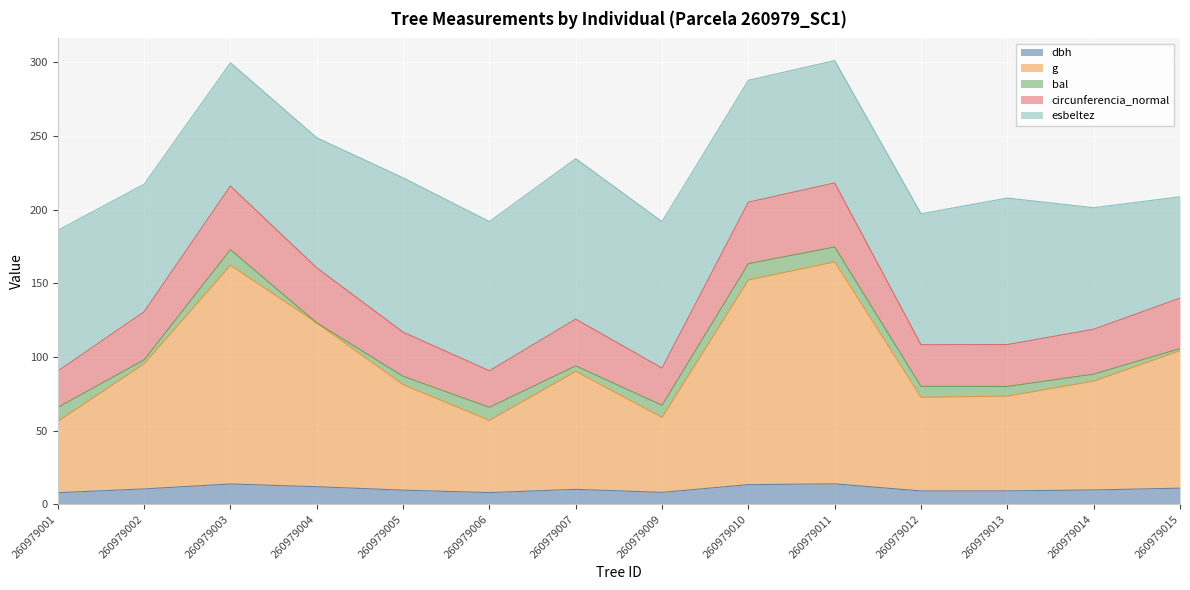

Which category has the highest value across all series?

260979011